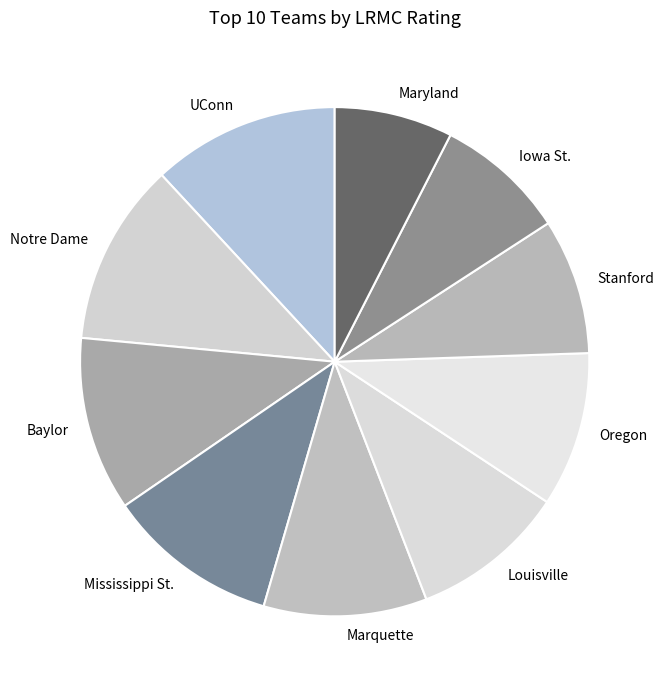

How many segments does this pie chart have?

10